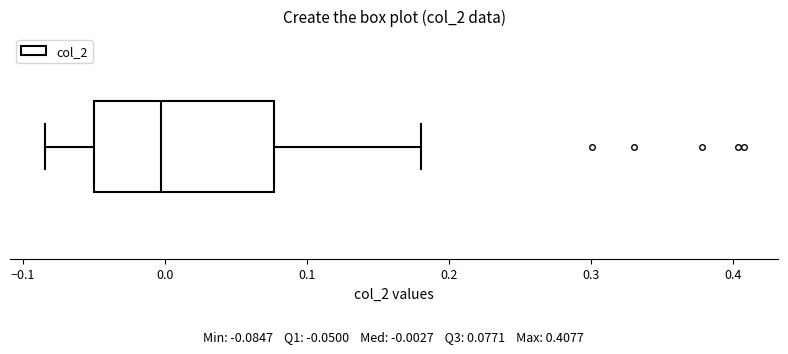

Transcribe this box plot: give where the median line is, the range the box spans, and where the two whiskers end, as read against the x-axis. The values are not printed on the chart, so give them approximately, as read against the axis.

median 0.00, box -0.05 to 0.08, whiskers -0.08 to 0.18